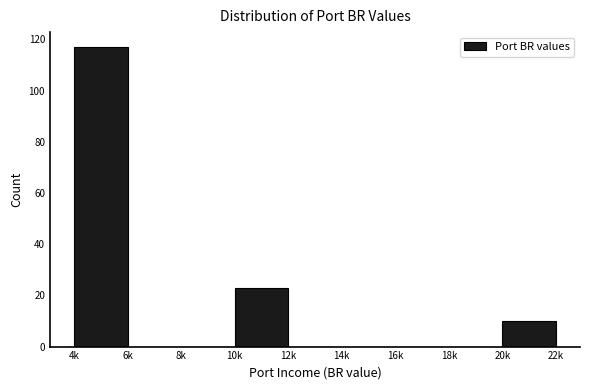

Reading right to left, extract all data points from this chart.

20k=10	18k=0	16k=0	14k=0	12k=0	10k=23	8k=0	6k=0	4k=117